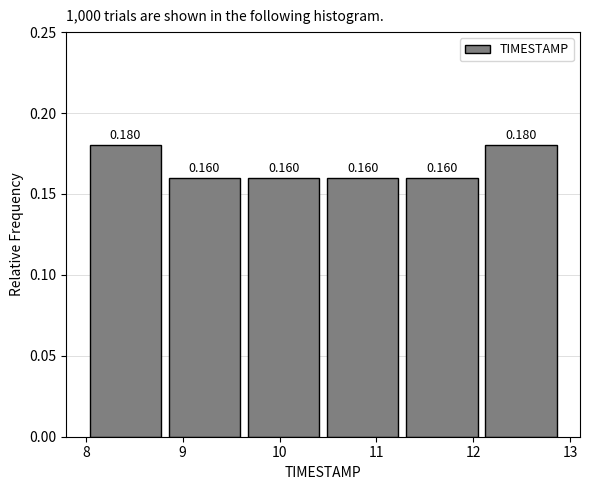

How tall is the bar that spans 12.1 to 12.9 on the x-axis? The bar edges are not printed on the chart, so give them approximately, as read against the axis.

0.180